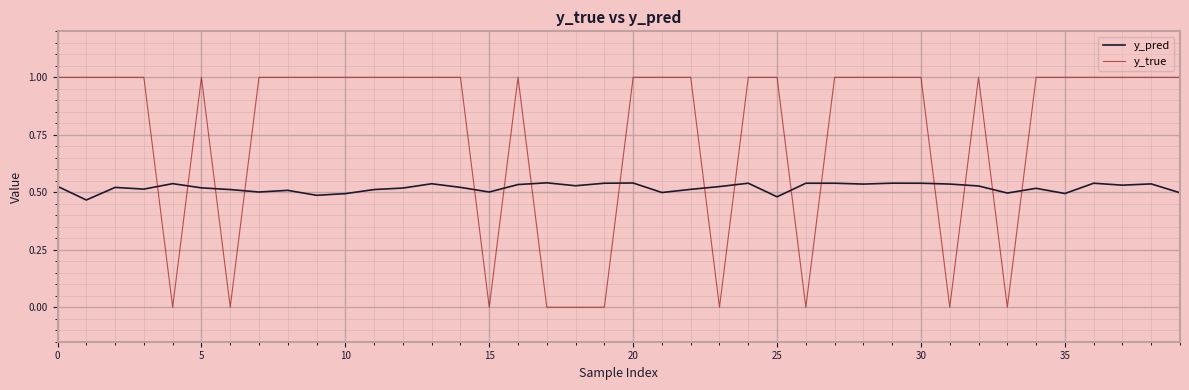

Rank the series by their average value, from highest to lowest.

y_true, y_pred